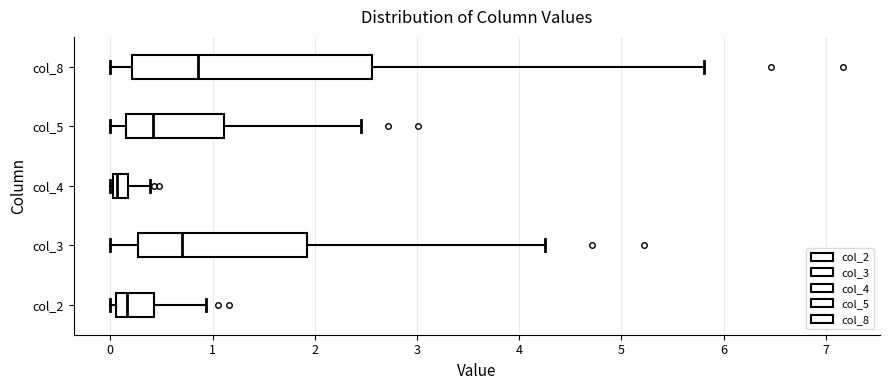

Comparing the boxes themselves (not the whiskers), which one is the widest?

col_8